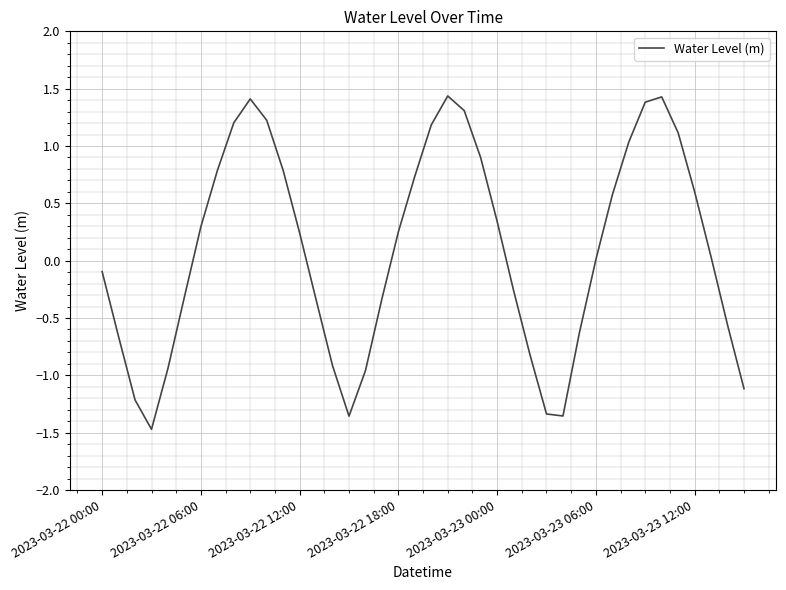

What is the minimum value shown in the chart?

-1.5